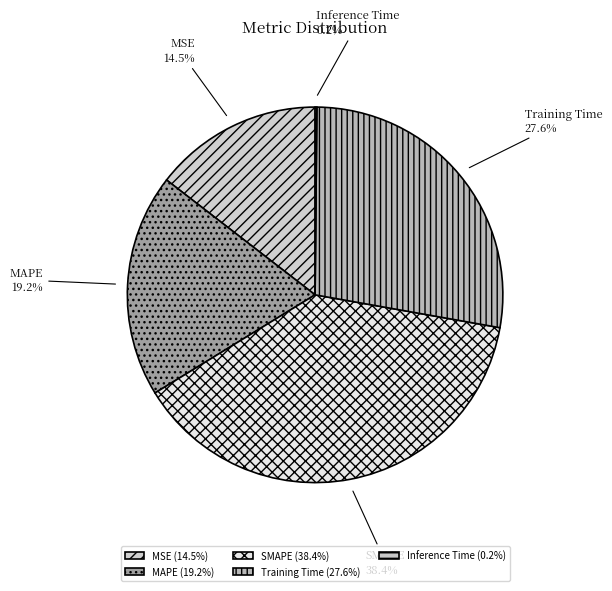

Combined, do MSE and Training Time account for over 50%?

No